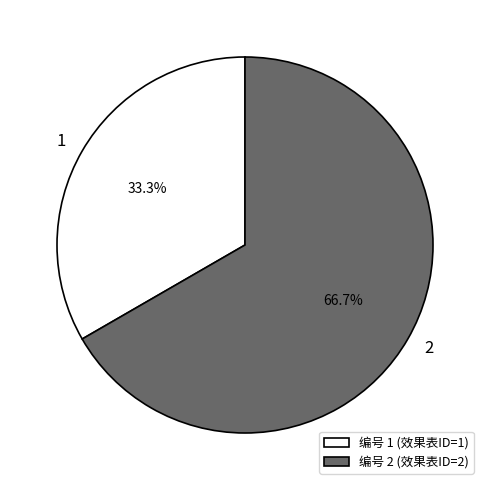

What is the ratio of the value at 1 to the value at 2?

0.5